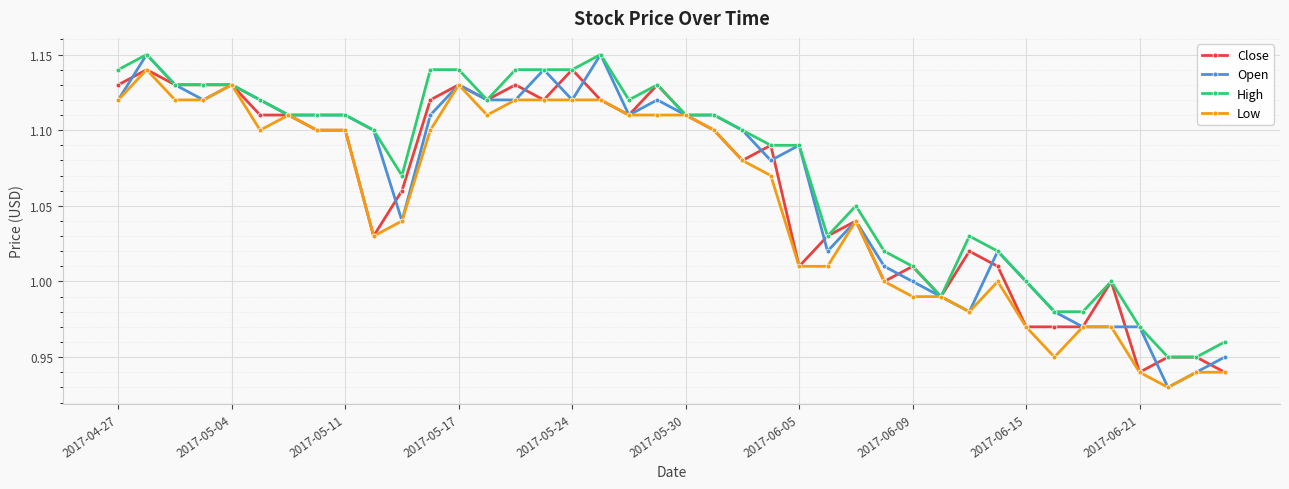

True or false: Close has more than 0 interior local peaks.

True